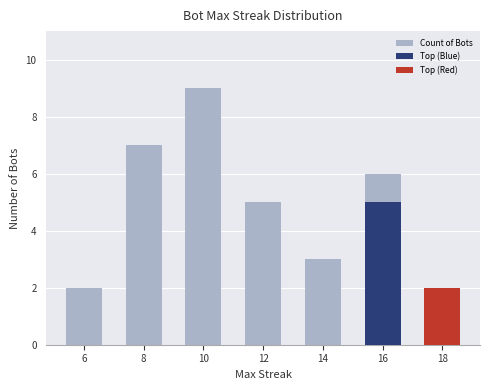

Reading right to left, list all the values displayed in this chart.

Count of Bots: 18=2	16=6	14=3	12=5	10=9	8=7	6=2
Top (Blue): 18=0	16=5	14=0	12=0	10=0	8=0	6=0
Top (Red): 18=2	16=0	14=0	12=0	10=0	8=0	6=0